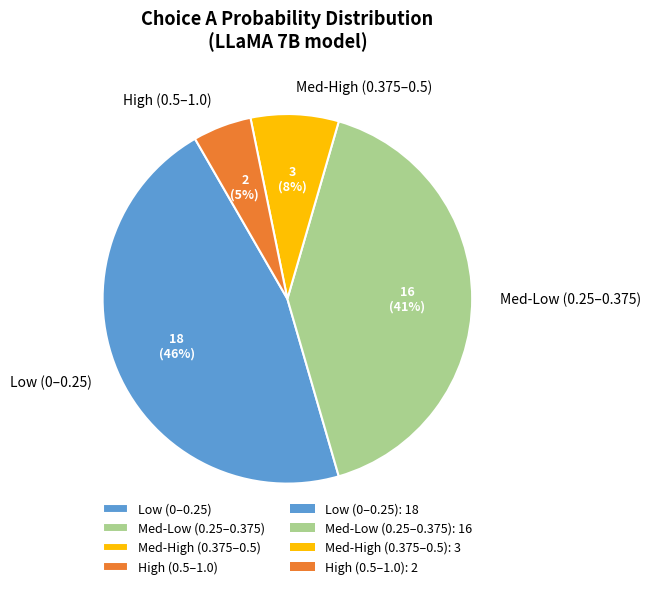

To the nearest percent, what percentage of the pie is Med-Low (0.25–0.375)?

41%